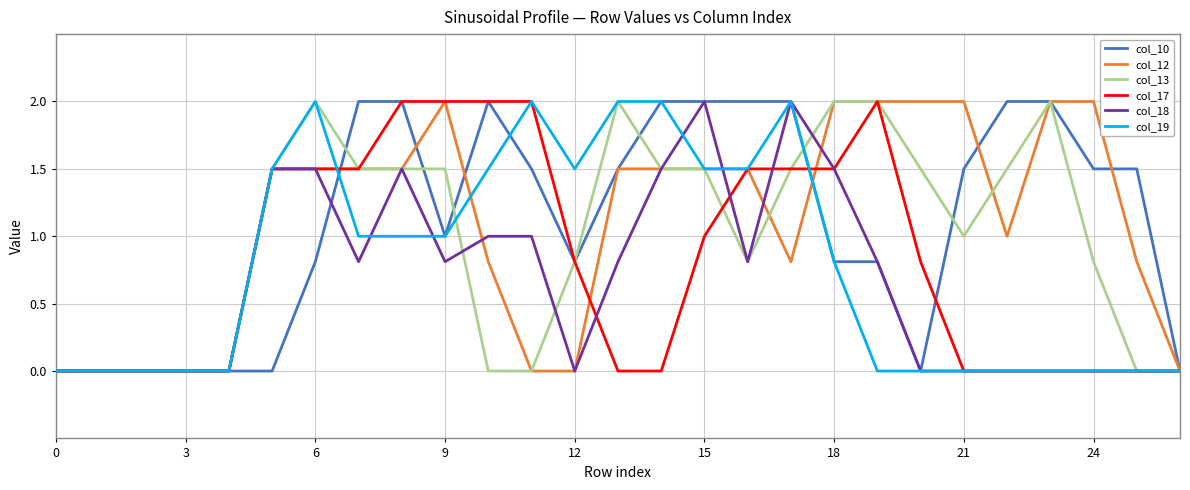

How many interior local valleys does the col_10 series have?

3